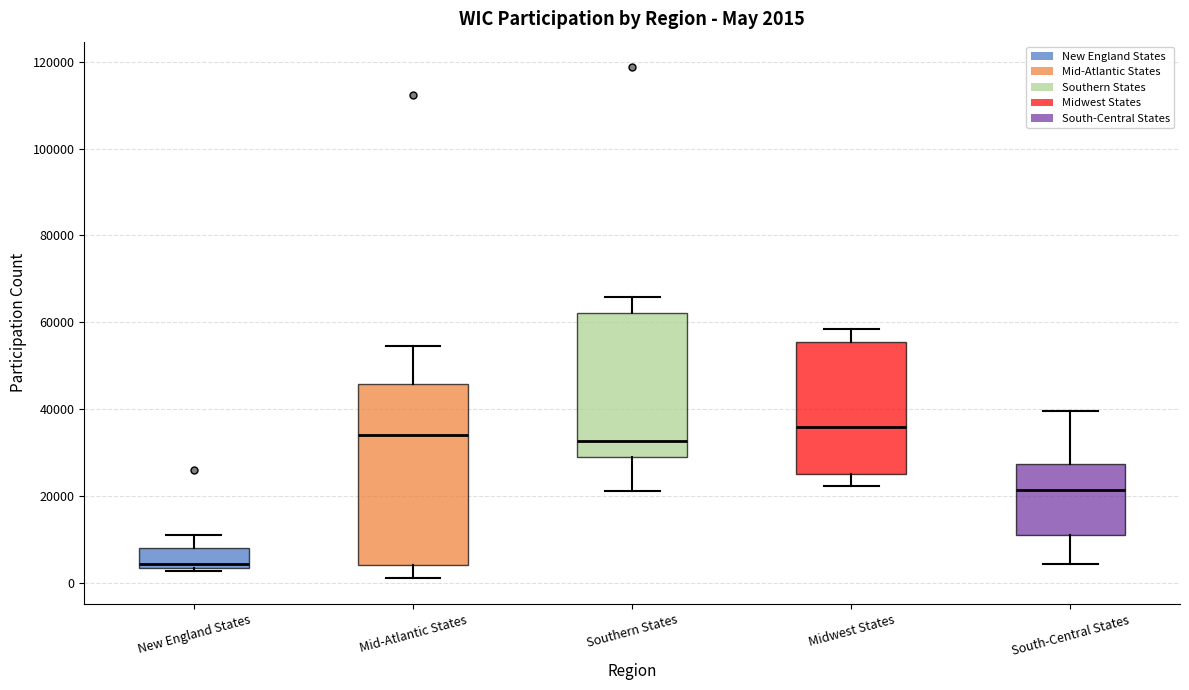

Which box is the tallest, from its lower edge to its upper edge?

Mid-Atlantic States